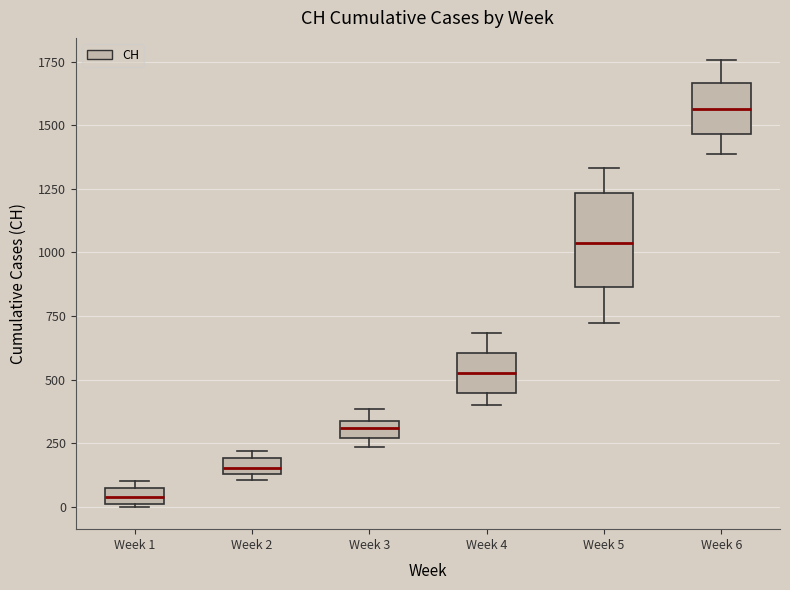

Which box has the lowest median line?

Week 1